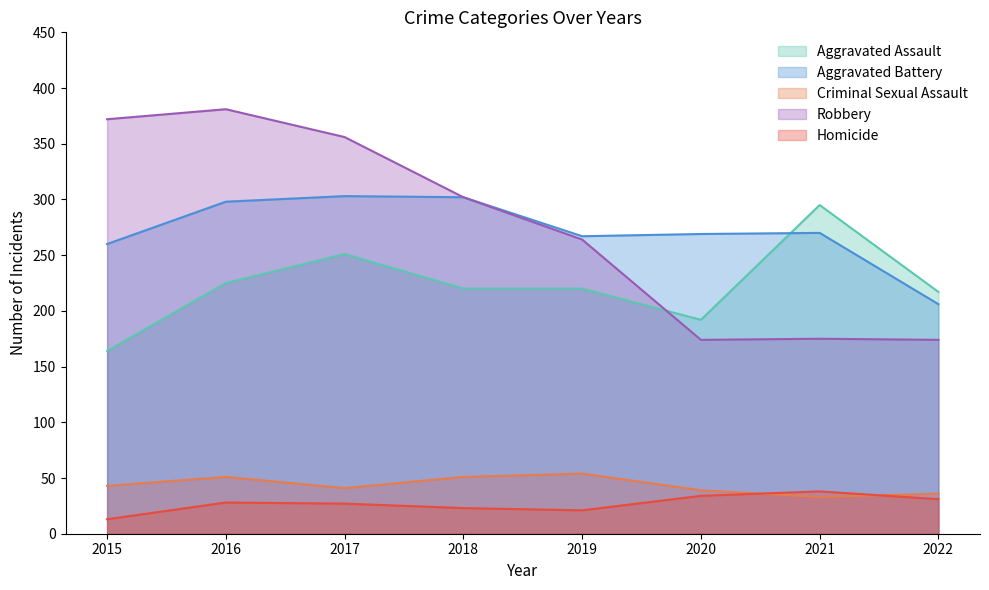

Reading left to right, transcribe all the data shown in this chart.

Aggravated Assault: 164	225	251	220	220	192	295	217
Aggravated Battery: 260	298	303	302	267	269	270	206
Criminal Sexual Assault: 43	51	41	51	54	39	33	36
Robbery: 372	381	356	302	264	174	175	174
Homicide: 13	28	27	23	21	34	38	31